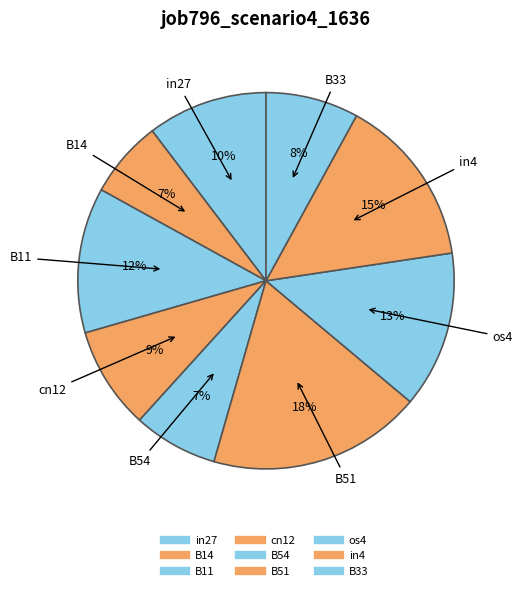

Do B33 and B11 together represent more than half of the pie?

No